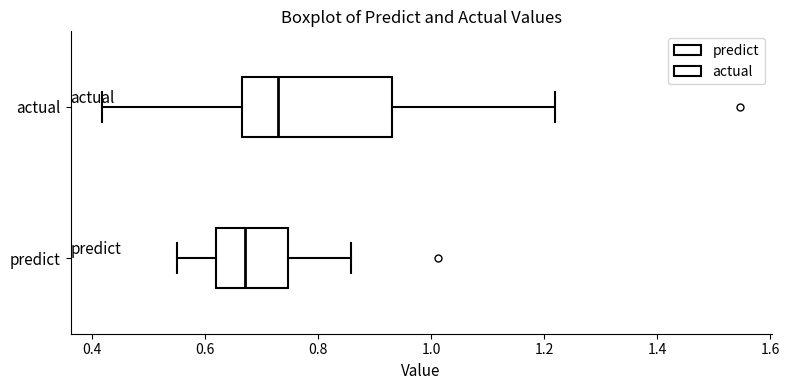

Where does the median line of the box for actual sit on the x-axis? The values are not printed on the chart, so give them approximately, as read against the axis.

0.72